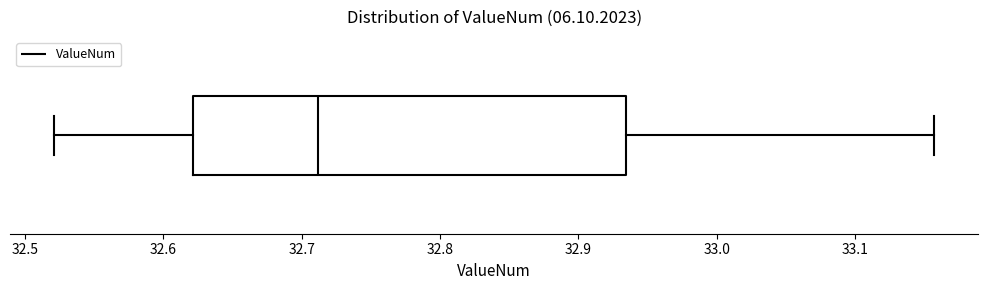

Read this box plot against the x-axis: the position of the median line, the range covered by the box, and the ends of both whiskers. The values are not printed on the chart, so give them approximately, as read against the axis.

median 32.71, box 32.62 to 32.93, whiskers 32.52 to 33.16